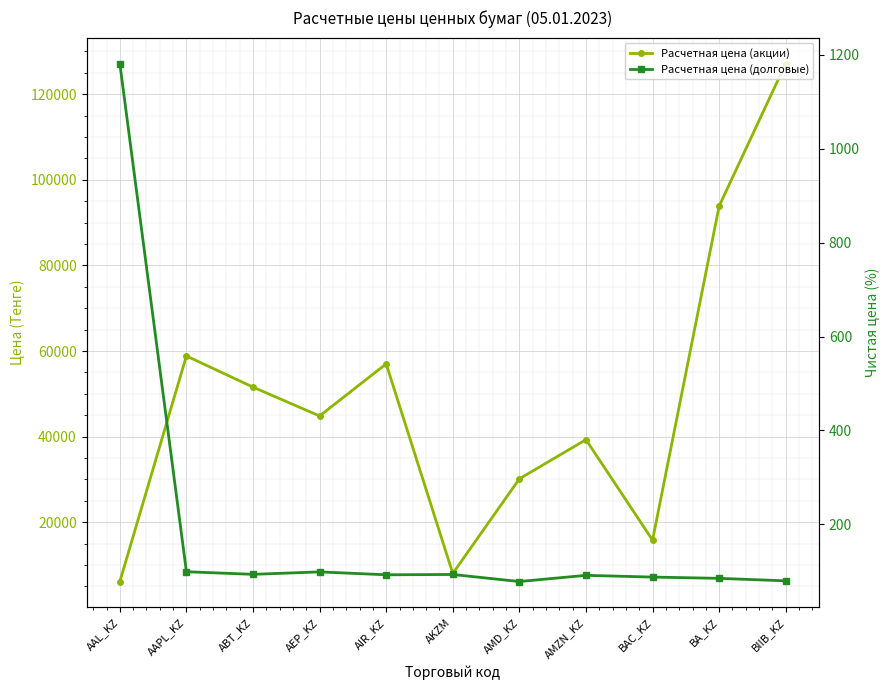

What is the difference between the Расчетная цена (акции) values at AKZM and AMZN_KZ?

31253.4